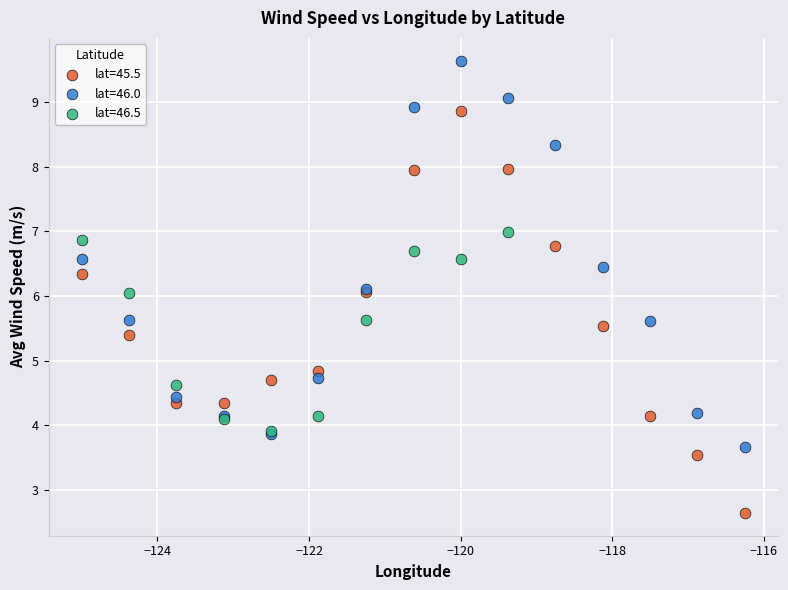

Which series reaches the minimum Y coordinate?

lat=45.5